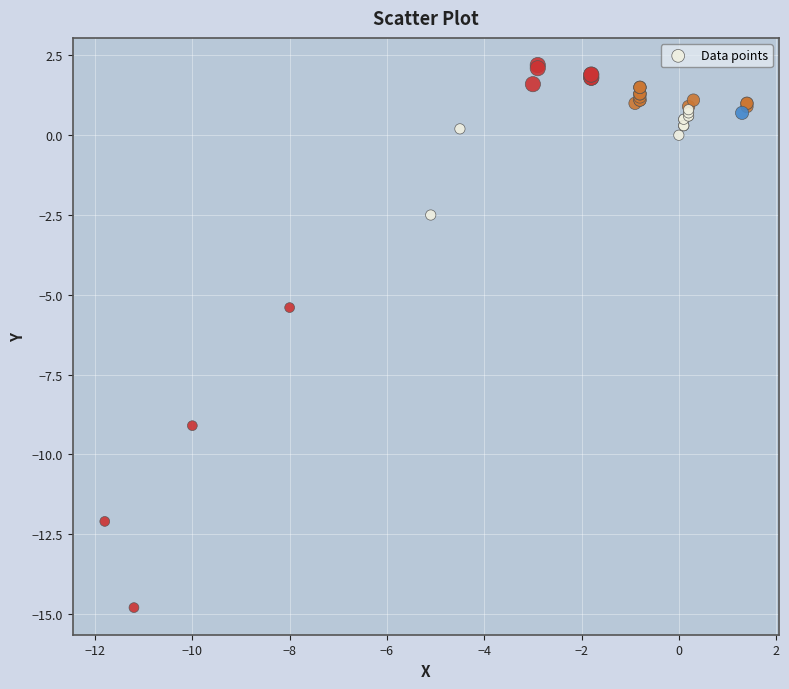

What Y value in the scatter plot is closest to -6?

-5.4